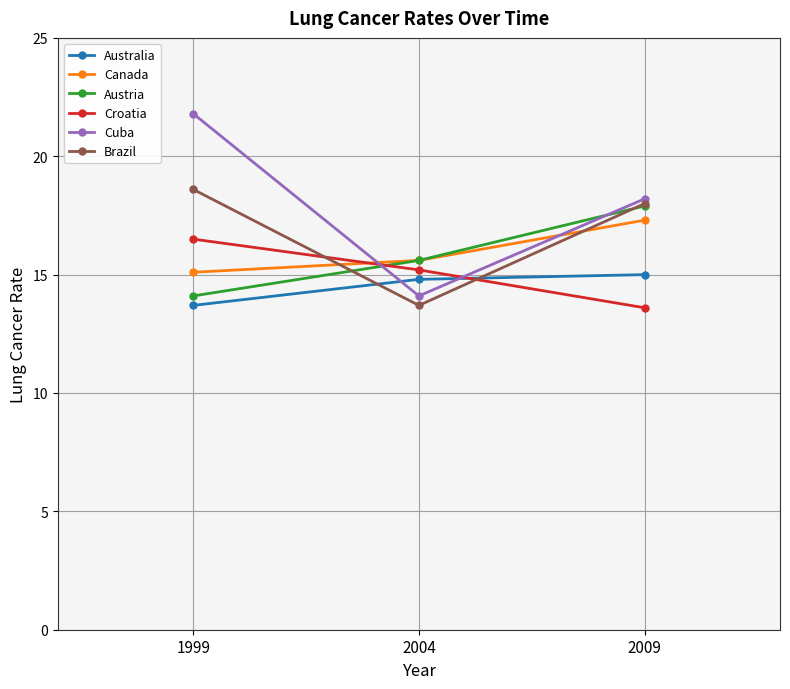

Which series has the largest total across all categories?

Cuba